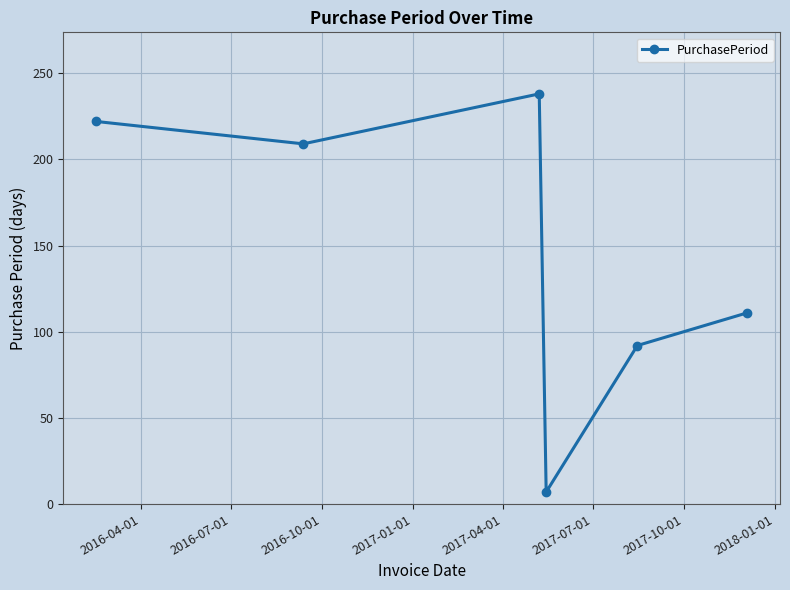

What is the greatest value displayed?

238